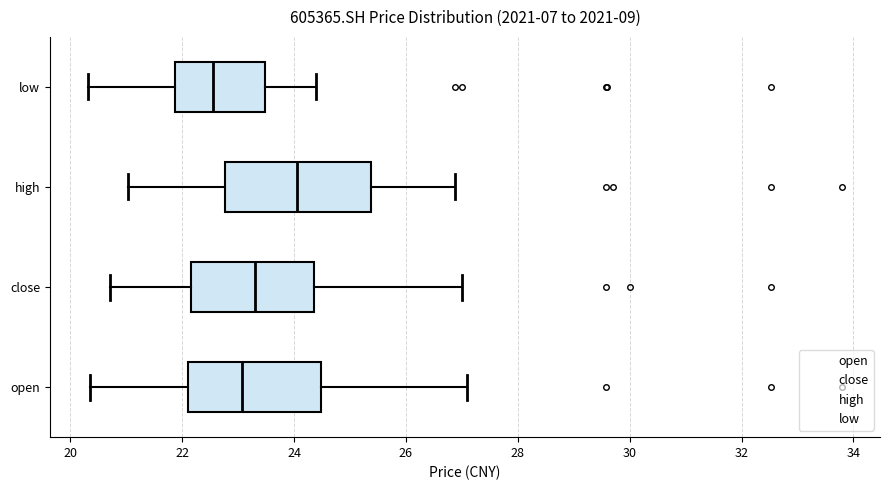

Where is the right edge of the box for high on the x-axis? The values are not printed on the chart, so give them approximately, as read against the axis.

25.4